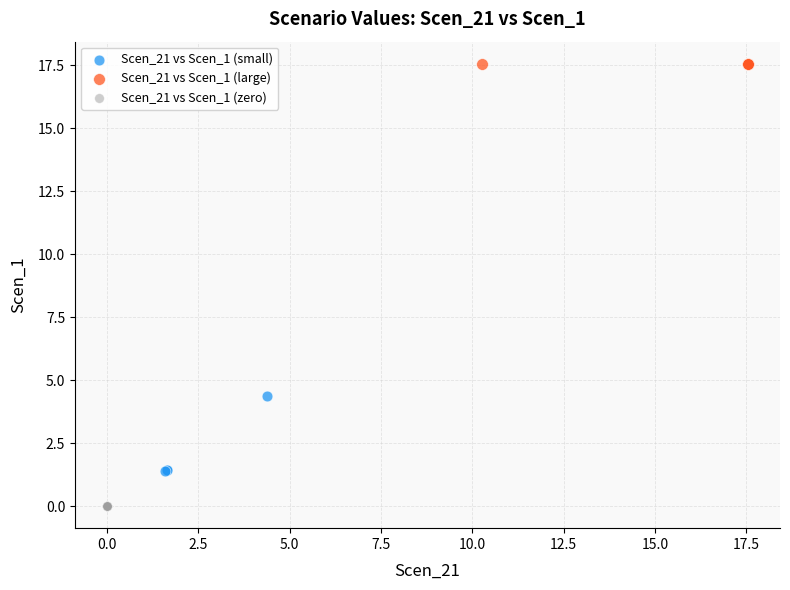

Which series contains the highest Y value?

Scen_21 vs Scen_1 (large)